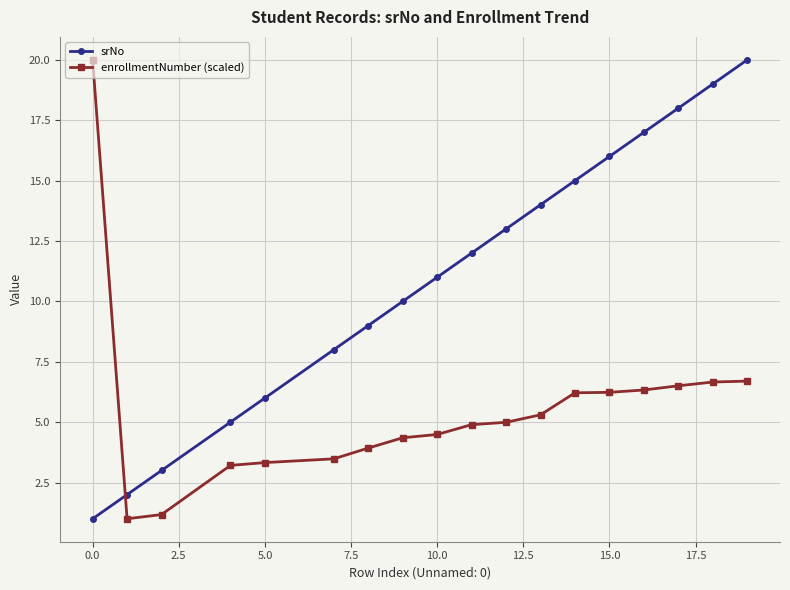

True or false: srNo has more than 0 interior local peaks.

False